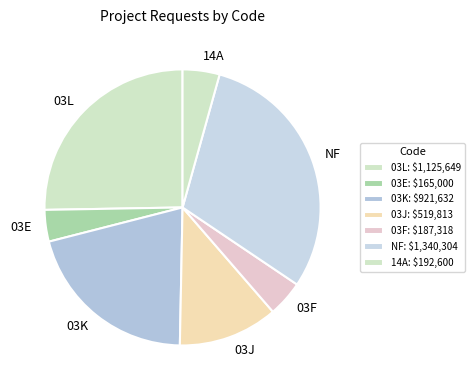

What is the ratio of the value at 03L to the value at 03J?

2.2